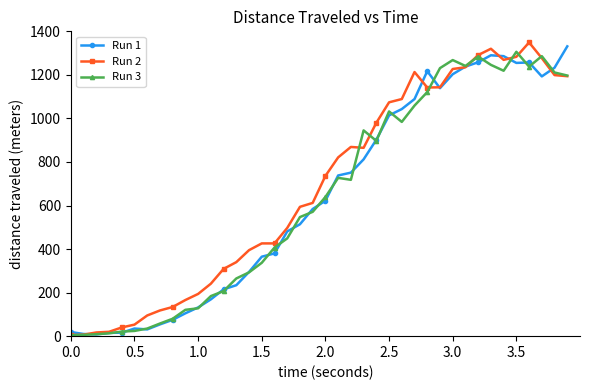

What is the difference between the maximum and minimum values in the Run 2 series?

1344